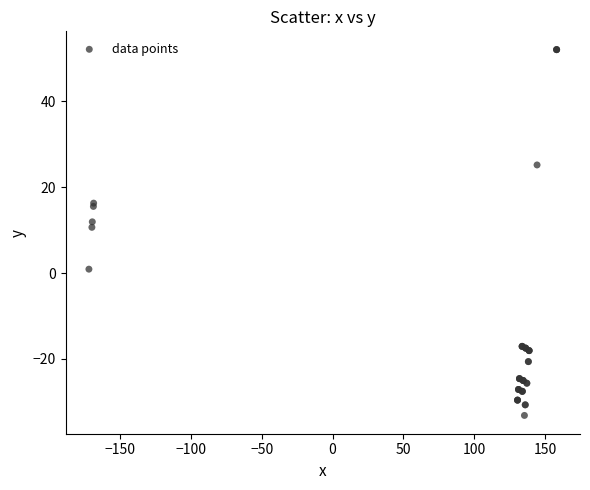

What Y value in the scatter plot is closest to 9?

10.7